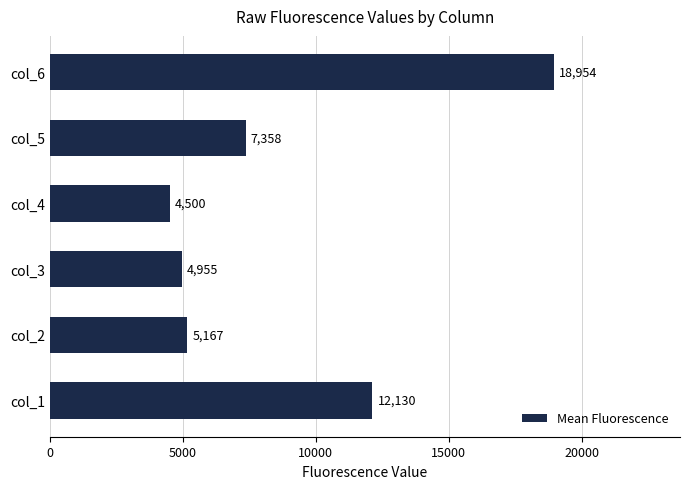

Approximately how many times larger is the value at col_3 compared to col_1?

0.4